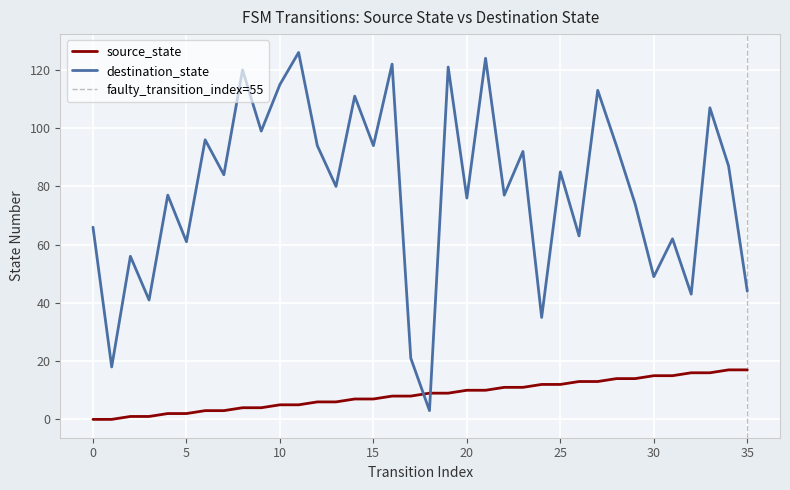

True or false: destination_state and source_state intersect in this chart.

True